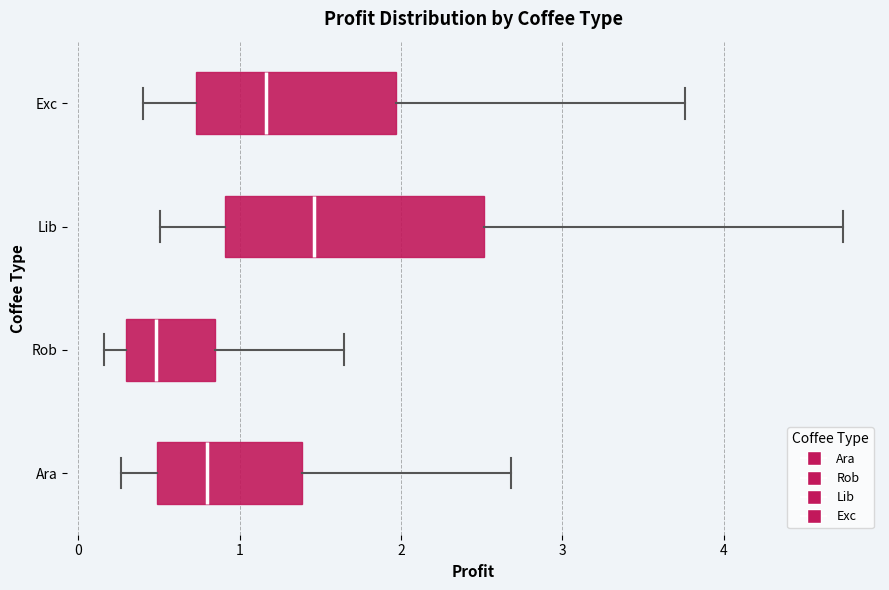

Reading bottom to top, read every box against the x-axis: the position of its median line, the range the box covers, and the ends of its whiskers. The values are not printed on the chart, so give them approximately, as read against the axis.

Ara: median 0.8, box 0.5 to 1.4, whiskers 0.3 to 2.7
Rob: median 0.5, box 0.3 to 0.8, whiskers 0.2 to 1.6
Lib: median 1.5, box 0.9 to 2.5, whiskers 0.5 to 4.7
Exc: median 1.2, box 0.7 to 2.0, whiskers 0.4 to 3.8